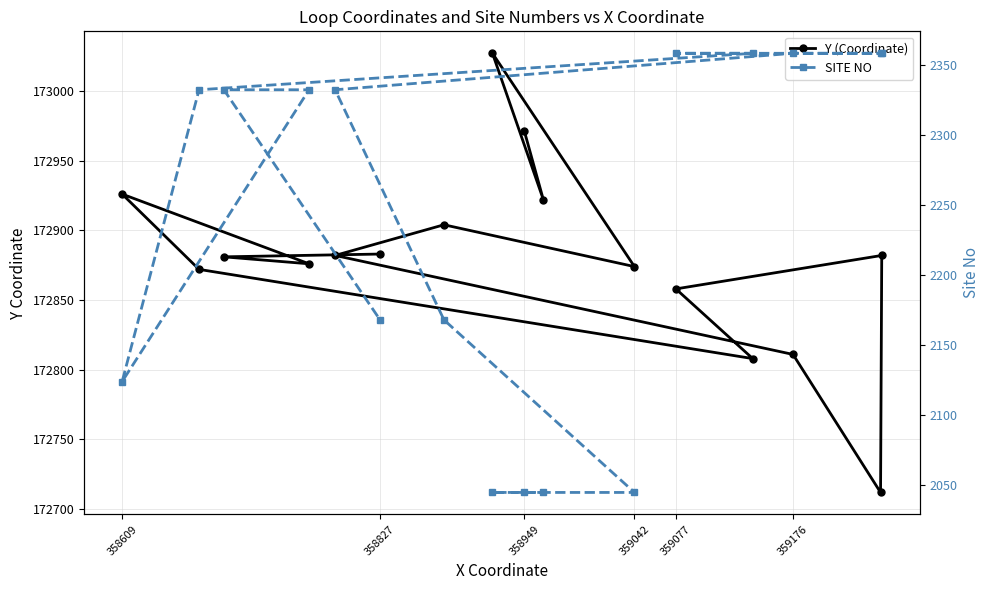

True or false: Y (Coordinate) and SITE NO cross at least once.

False